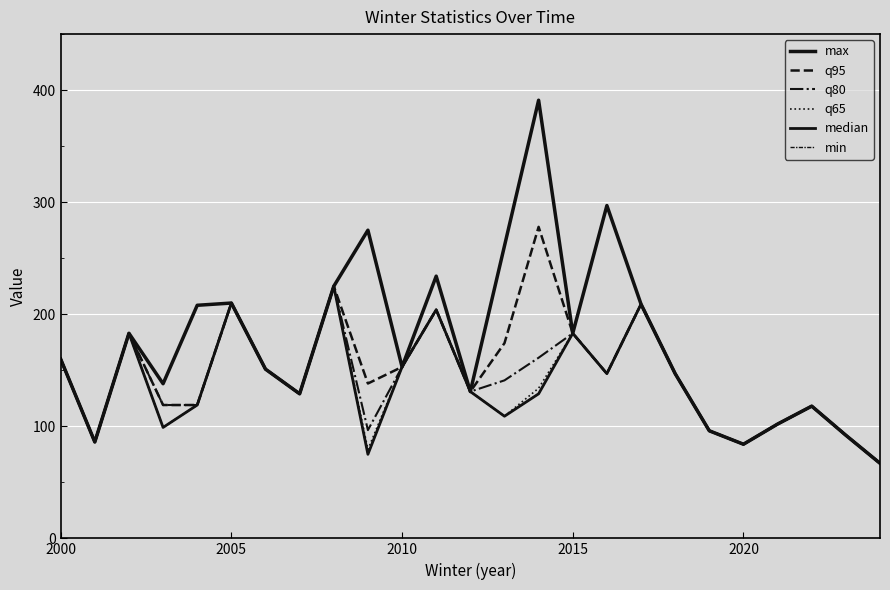

What is the minimum value for q80?

67.0